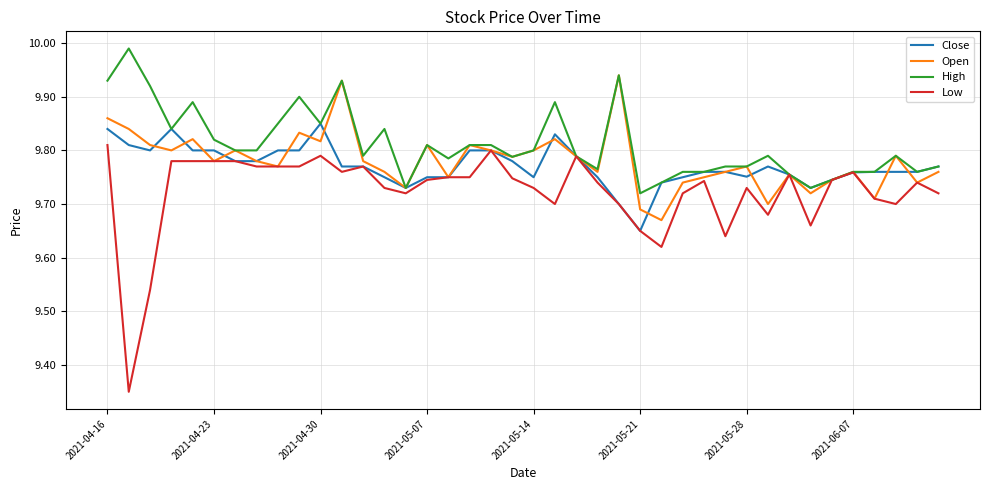

What are all the series names shown in the legend?

Close, Open, High, Low